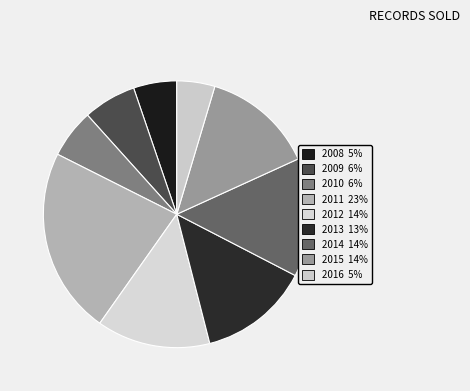

Count the number of slices in the pie.

9